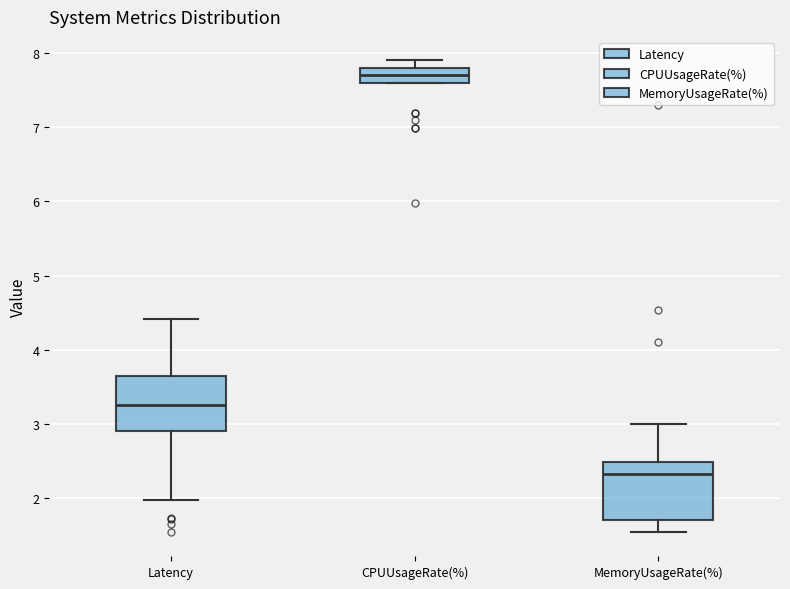

Which box's median line is the lowest?

MemoryUsageRate(%)